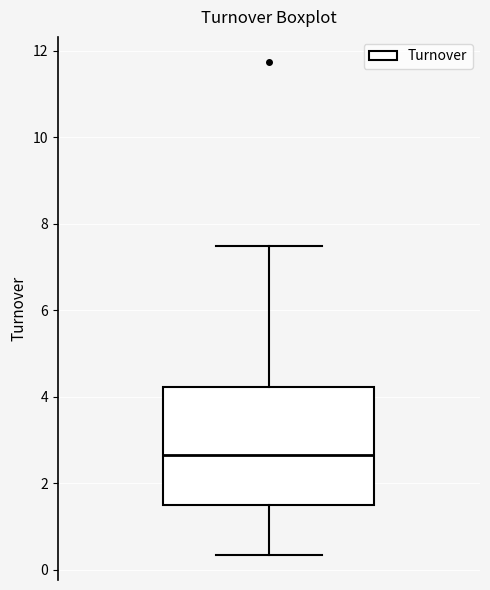

Where does the upper whisker of the box end on the y-axis? The values are not printed on the chart, so give them approximately, as read against the axis.

7.4